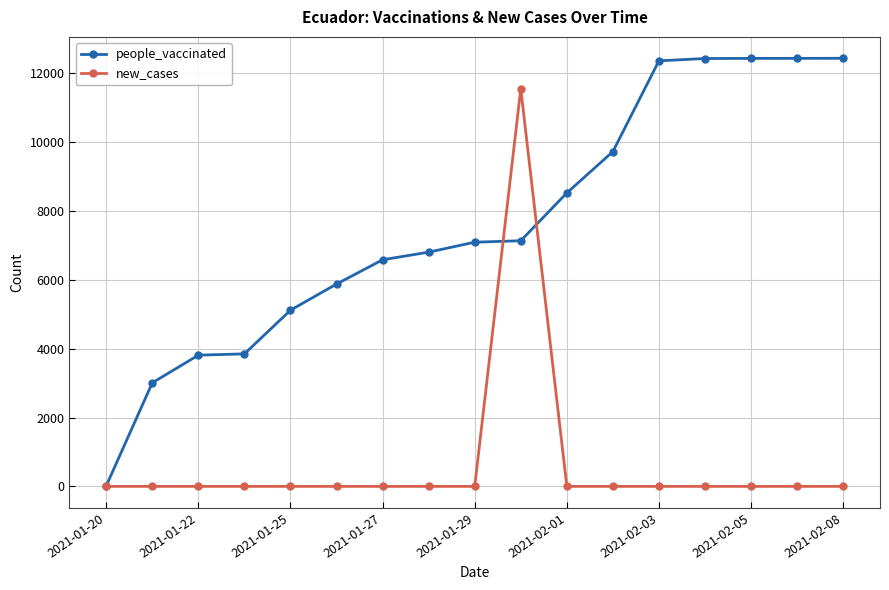

At how many categories does at least one series exceed 2314?

16